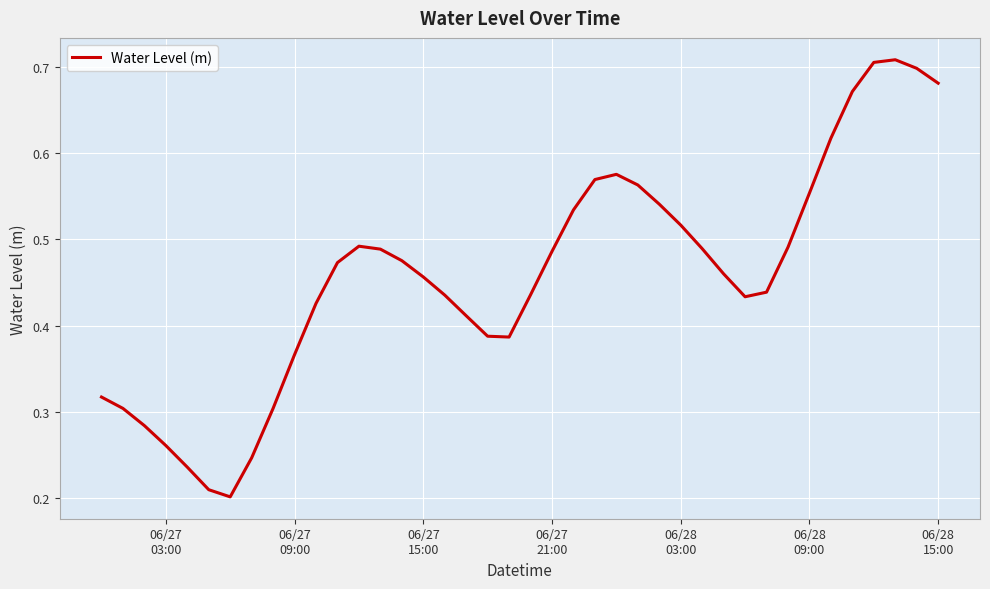

Does the chart have visible grid lines?

Yes